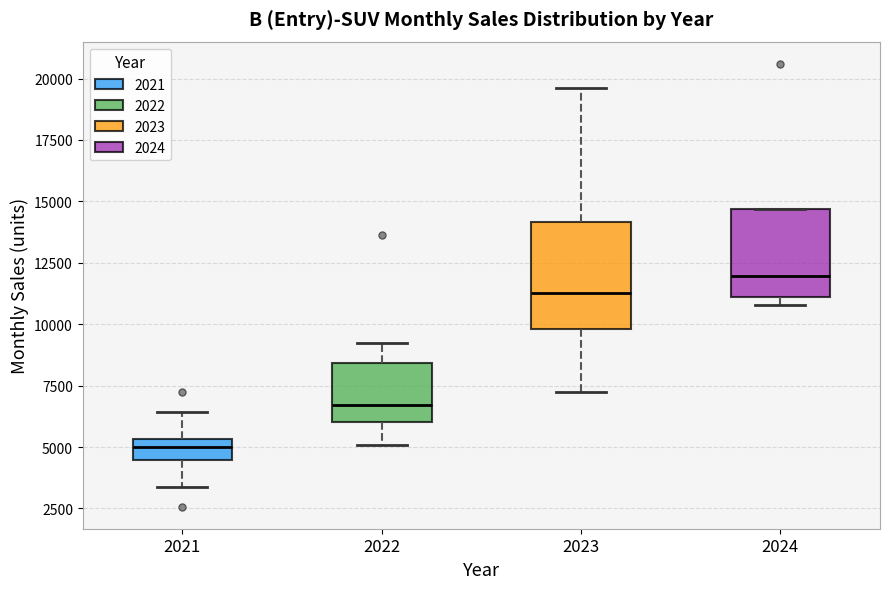

Which box's median line is the lowest?

2021